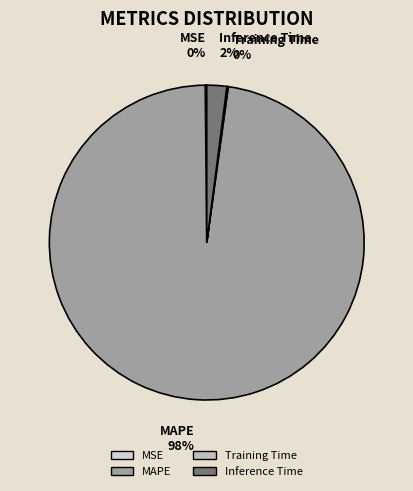

Is the sum of MAPE and Inference Time greater than half?

Yes